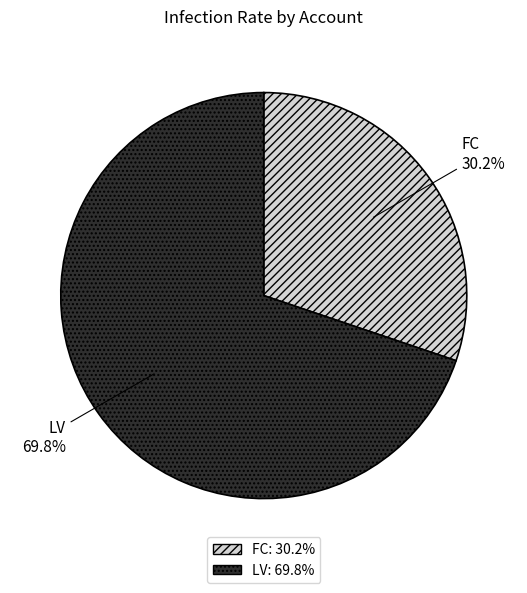

What is the majority slice?

LV